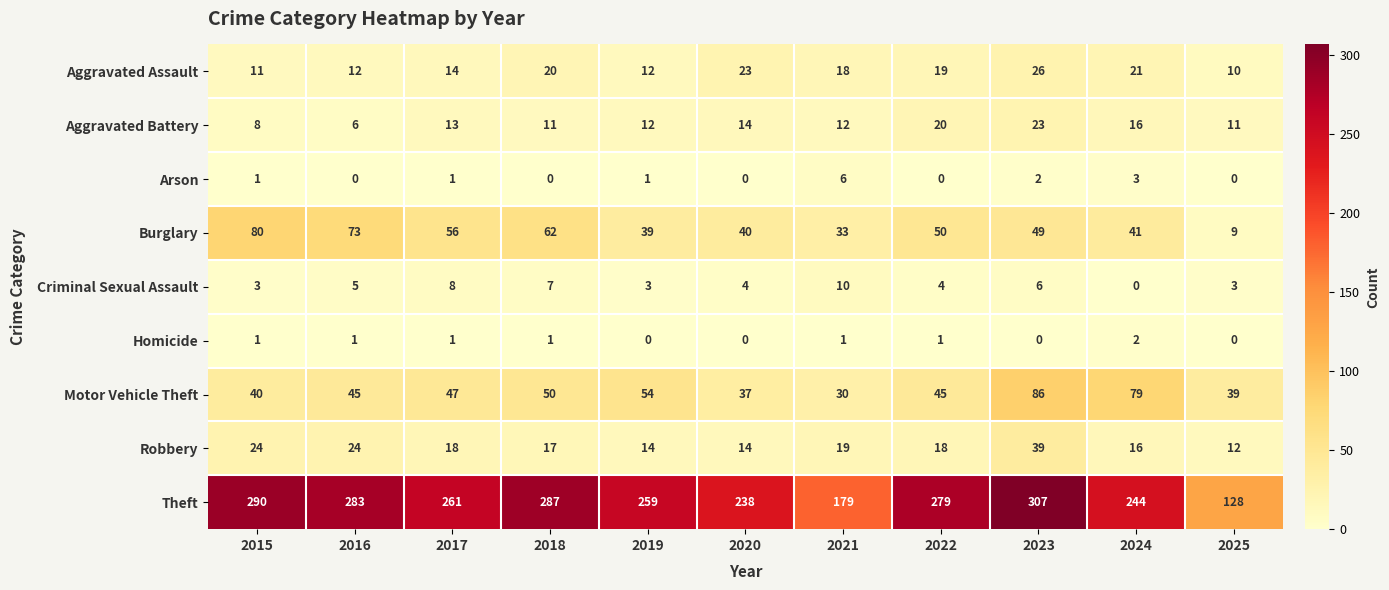

At which category is the sum across all series the highest?

2023